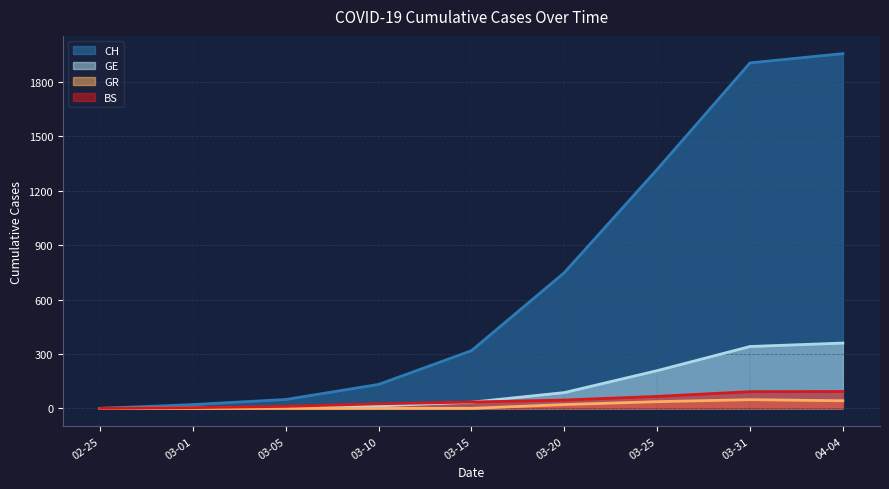

What is the average value of the CH series?

716